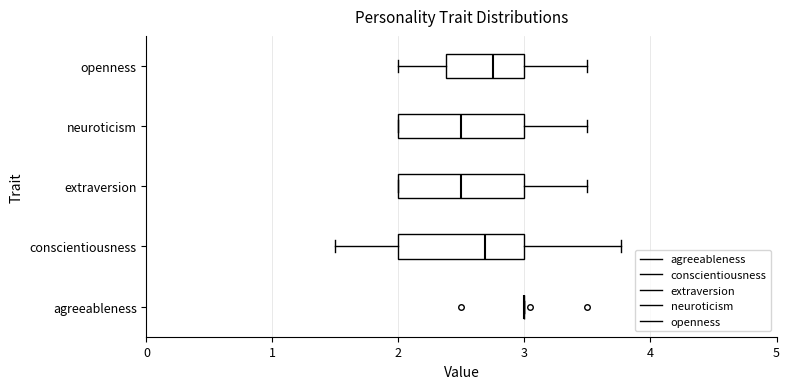

Reading bottom to top, transcribe this box plot: for each box, give where its median line is, the range the box spans, and where its two whiskers end, as read against the x-axis. The values are not printed on the chart, so give them approximately, as read against the axis.

agreeableness: box collapsed to a line at 3.0, whiskers 3.0 to 3.0
conscientiousness: median 2.7, box 2.0 to 3.0, whiskers 1.5 to 3.8
extraversion: median 2.5, box 2.0 to 3.0, whiskers 2.0 to 3.5
neuroticism: median 2.5, box 2.0 to 3.0, whiskers 2.0 to 3.5
openness: median 2.8, box 2.4 to 3.0, whiskers 2.0 to 3.5